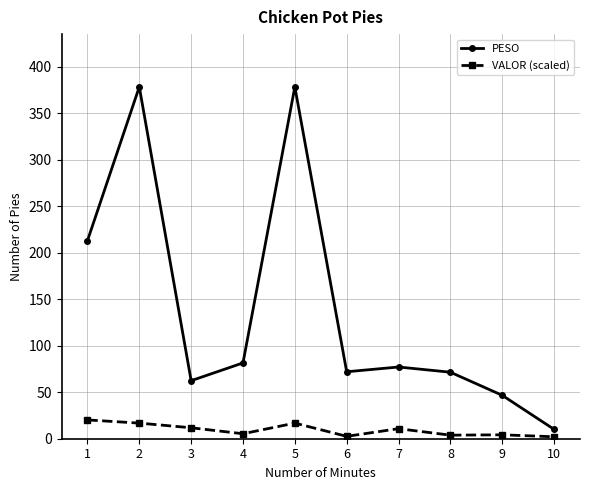

Where is the first local maximum for PESO?

2